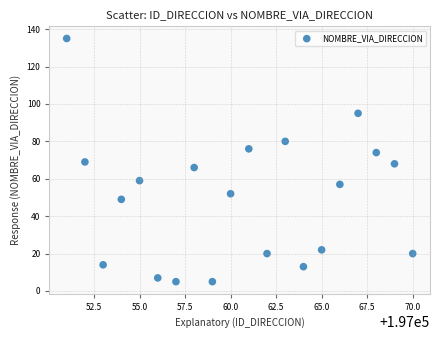

What is the range of X values (max minus min)?

19